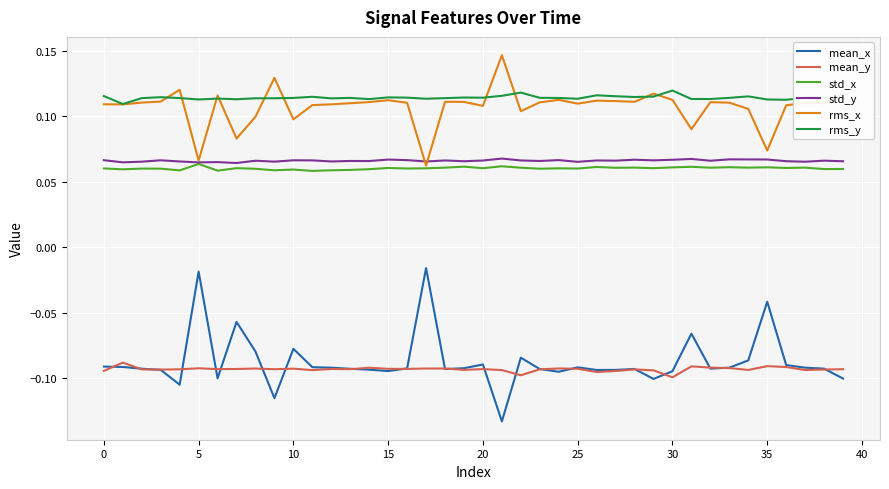

Which series has the widest spread of values?

mean_x